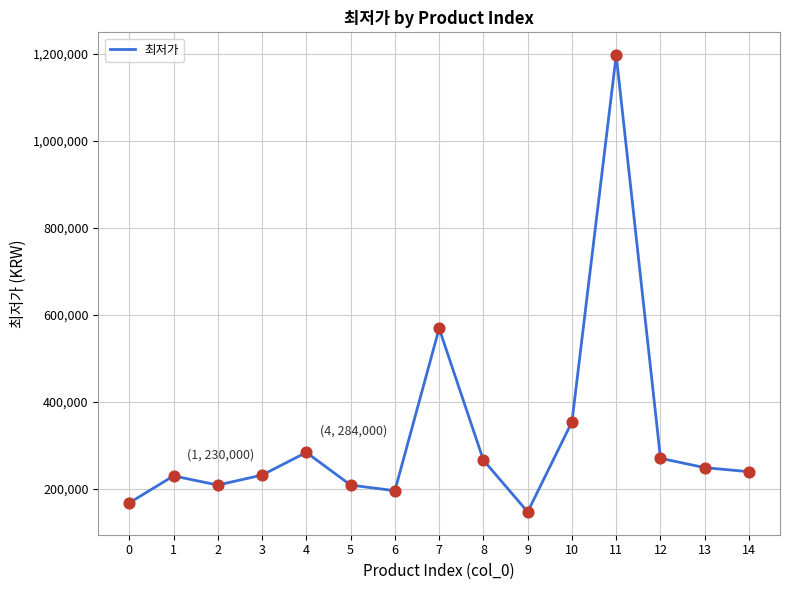

What is the ratio of the value at 4 to the value at 1?

1.2